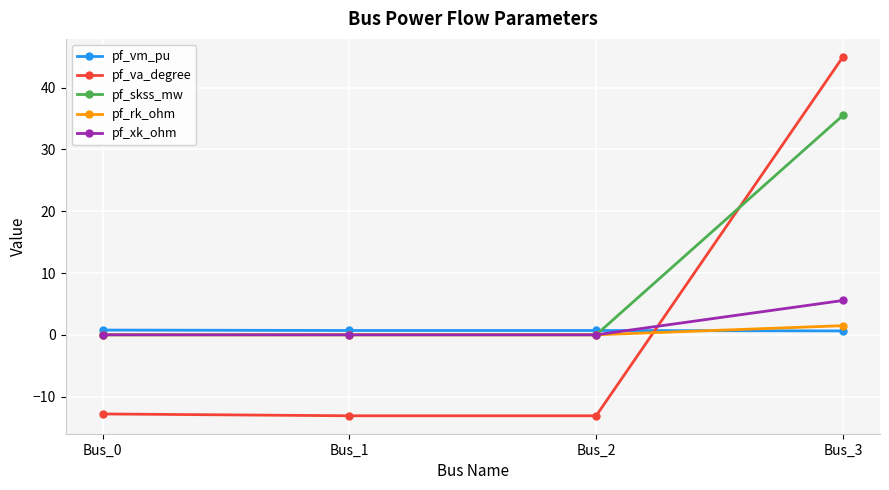

After their last crossing, which series has the higher values: pf_xk_ohm or pf_vm_pu?

pf_xk_ohm